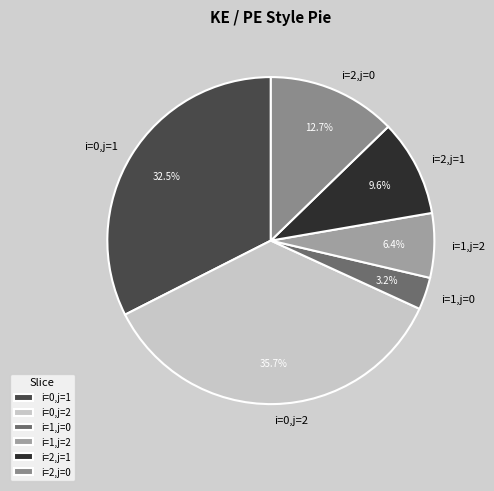

How many slices are in this pie chart?

6